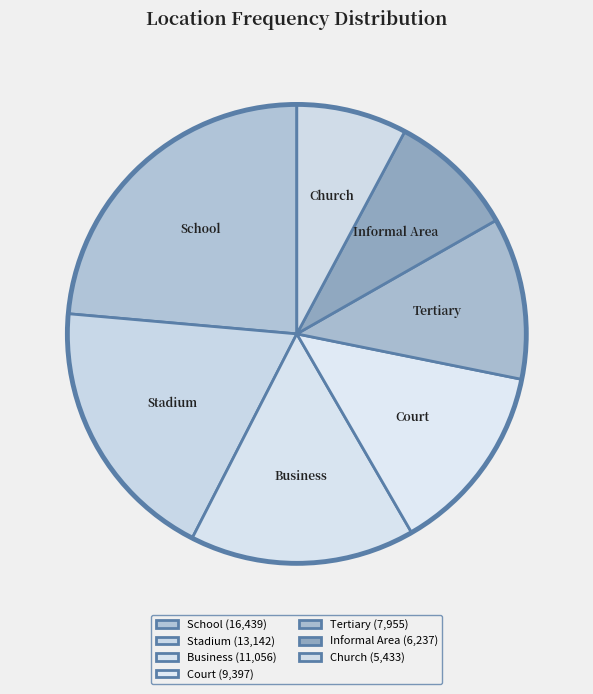

Approximately how many times larger is the value at Church compared to School?

0.3